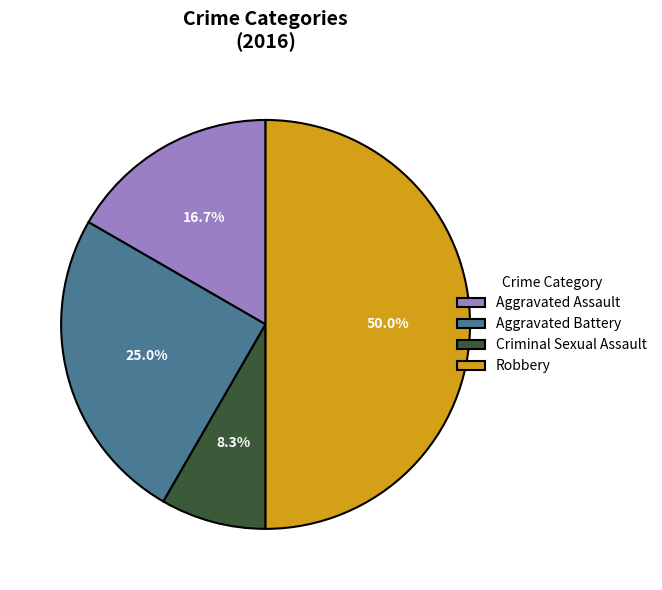

Combined, what portion of the pie is Aggravated Battery and Robbery?

75.0%